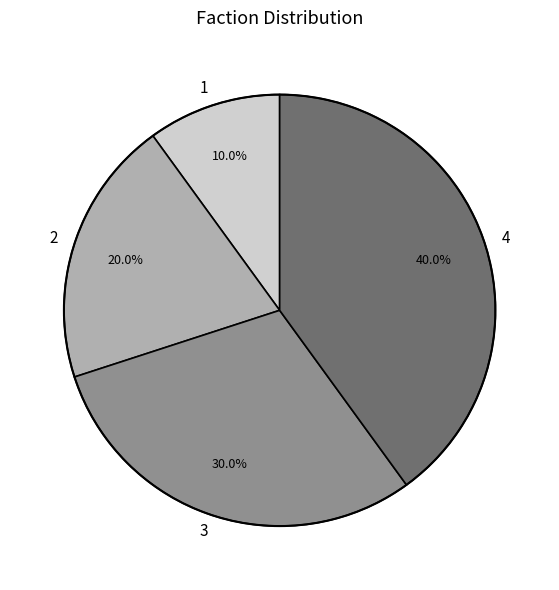

What is the smallest slice in the pie chart?

1